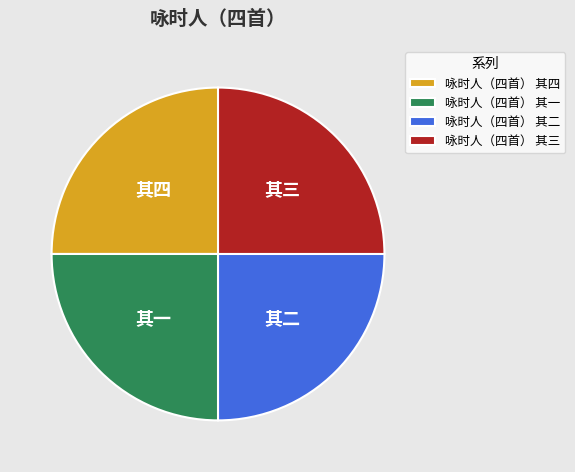

Is 咏时人（四首） 其一 the majority of the pie?

No